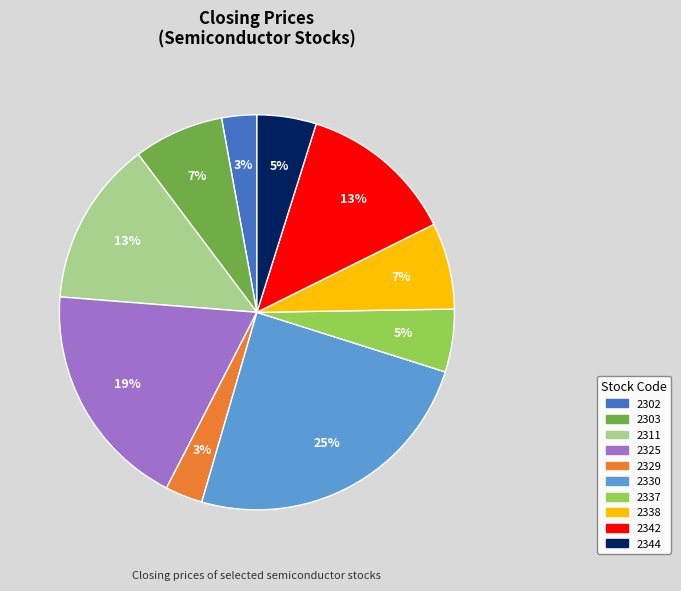

Is it true that 2338 is 1% of the pie?

False